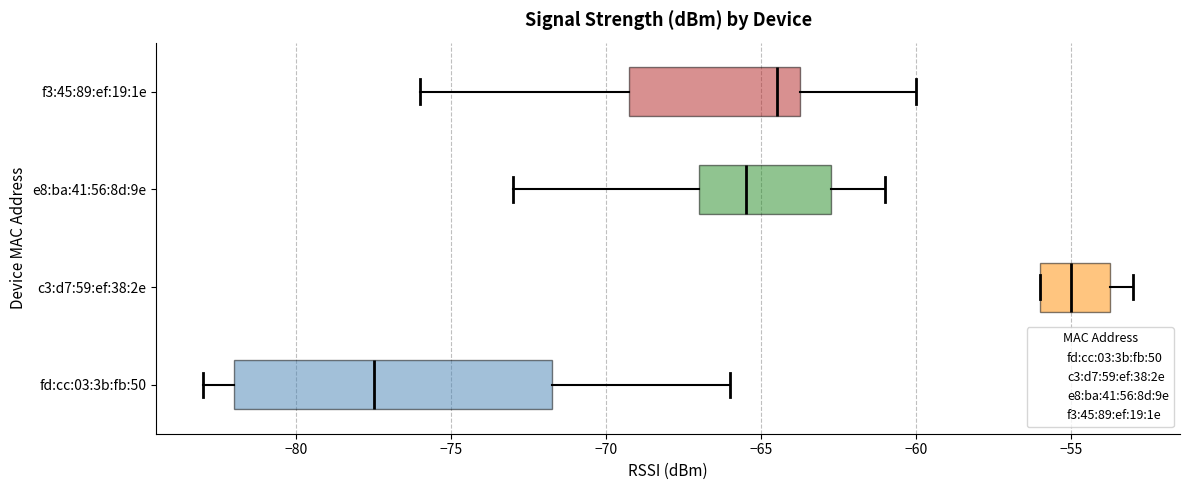

Where does the left whisker of the box for fd:cc:03:3b:fb:50 end on the x-axis? The values are not printed on the chart, so give them approximately, as read against the axis.

-83.0